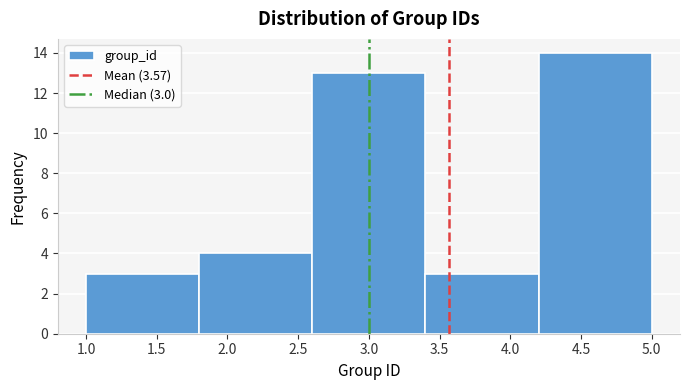

Which range on the x-axis has the tallest bar?

4.2 to 5.0